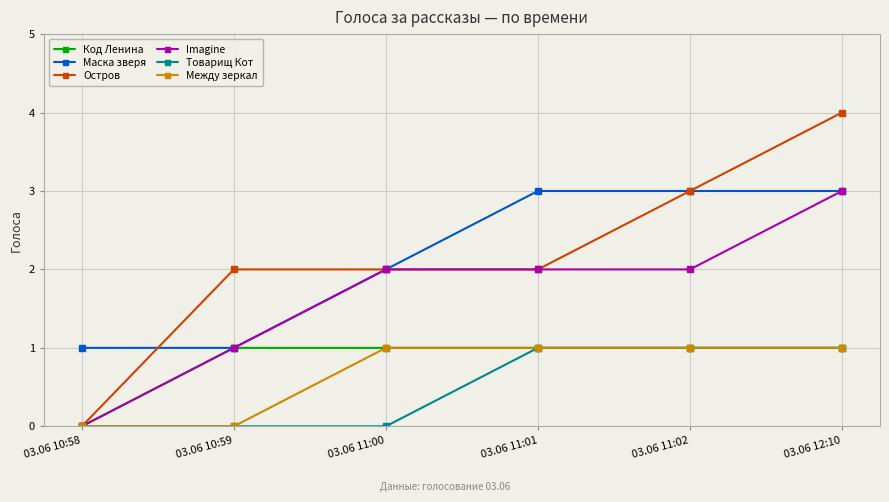

What is the difference between the second highest and minimum values in the Код Ленина series?

1